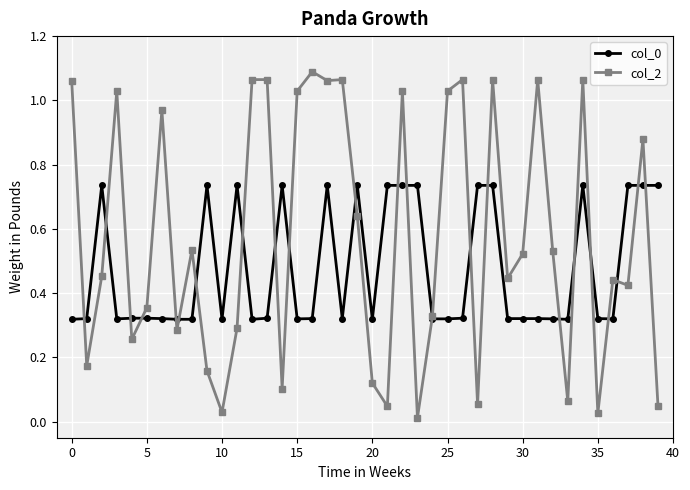

Which series has the widest spread of values?

col_2